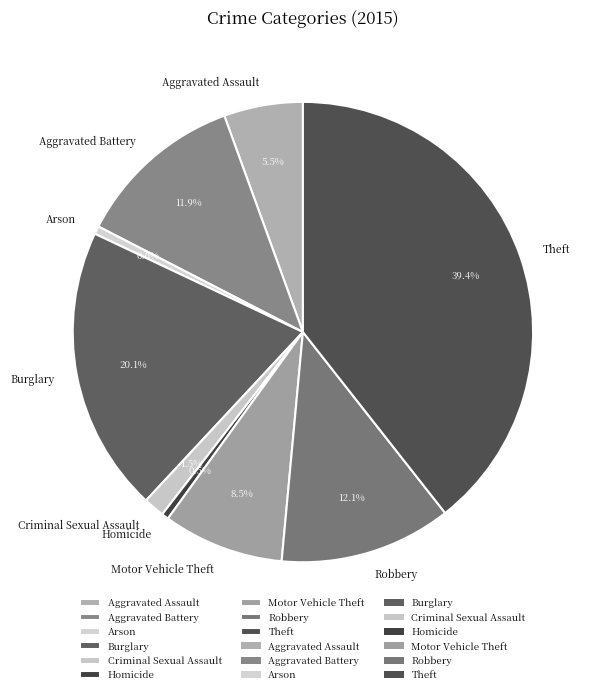

To the nearest percent, what is the combined percentage of Arson and Aggravated Assault?

6%